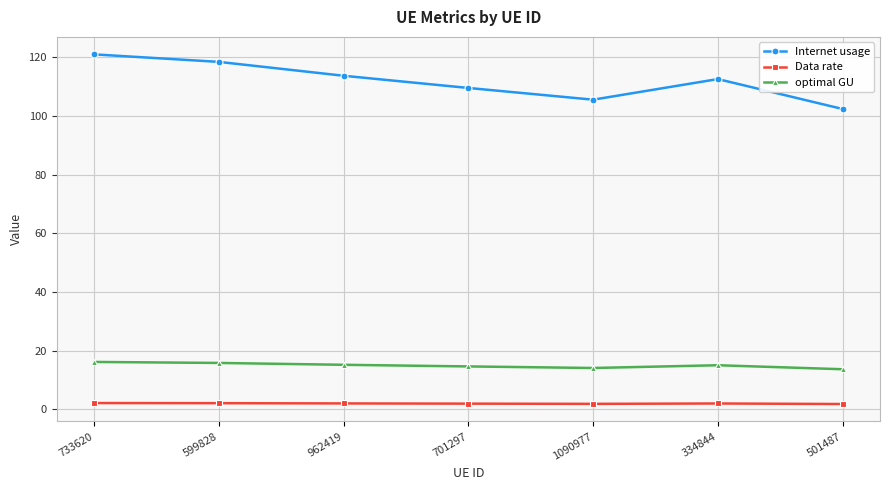

What value does the Data rate series have at 501487?

1.8